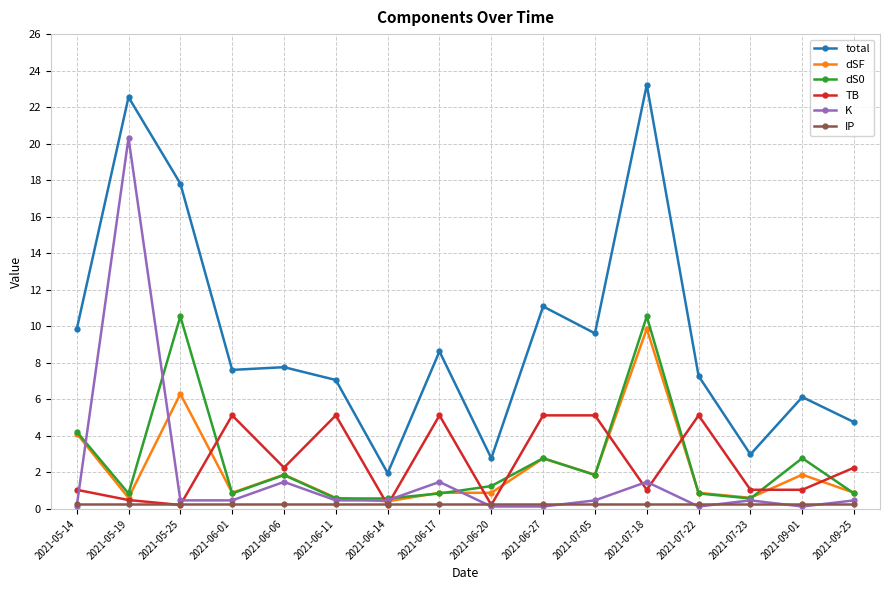

What is the lowest value of the K series?

0.1